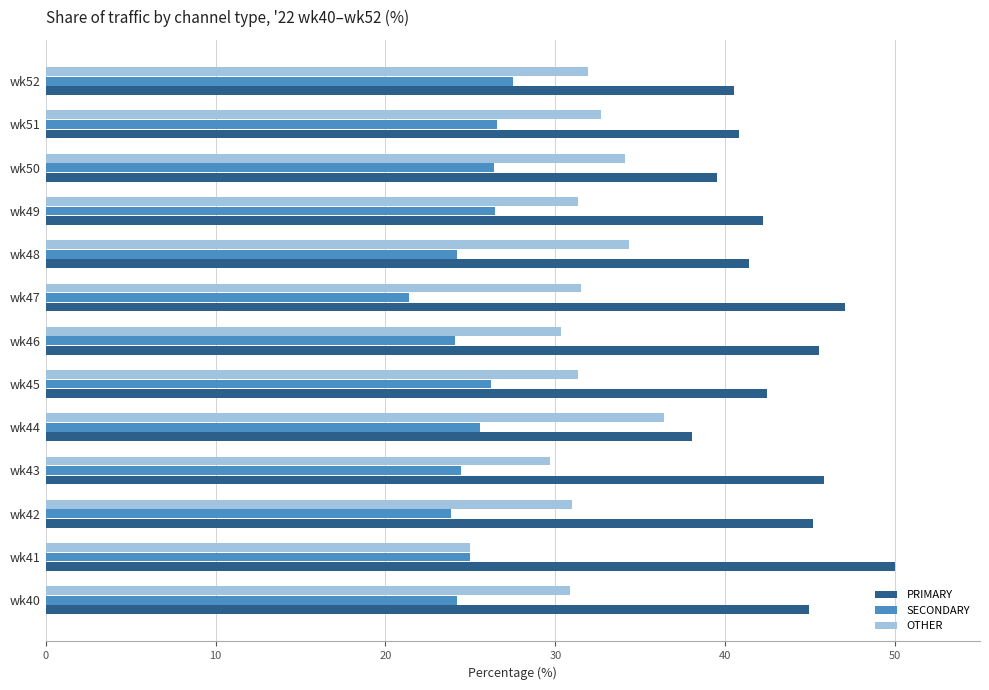

What is the average value of the OTHER series?

31.6